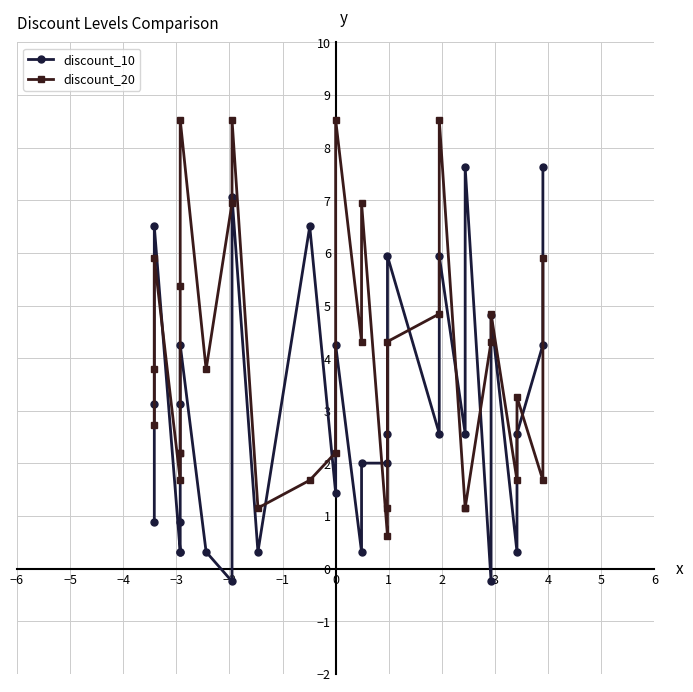

At which label does discount_10 reach its minimum?

3